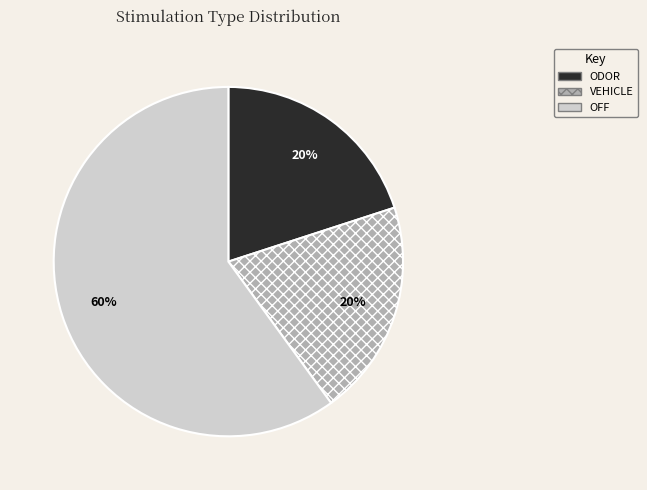

Between OFF and VEHICLE, which is larger?

OFF